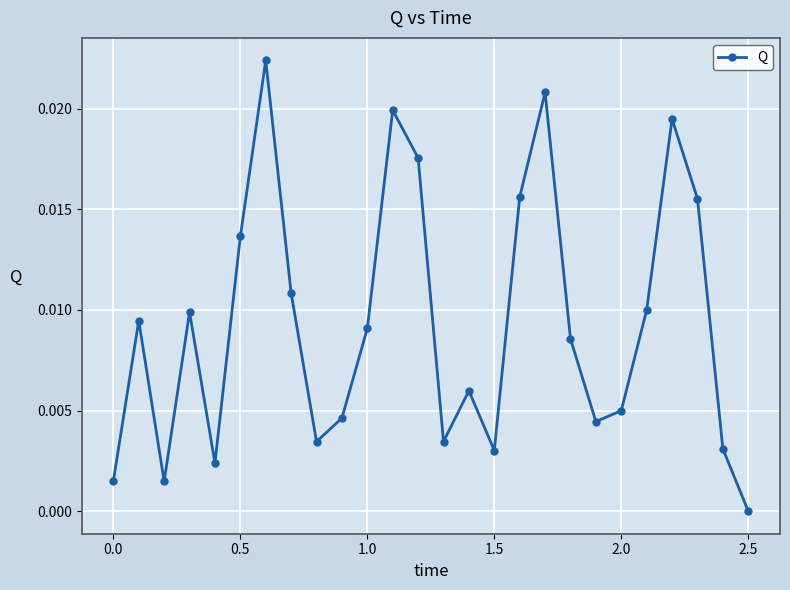

True or false: the data has more than 2 interior local peaks.

True